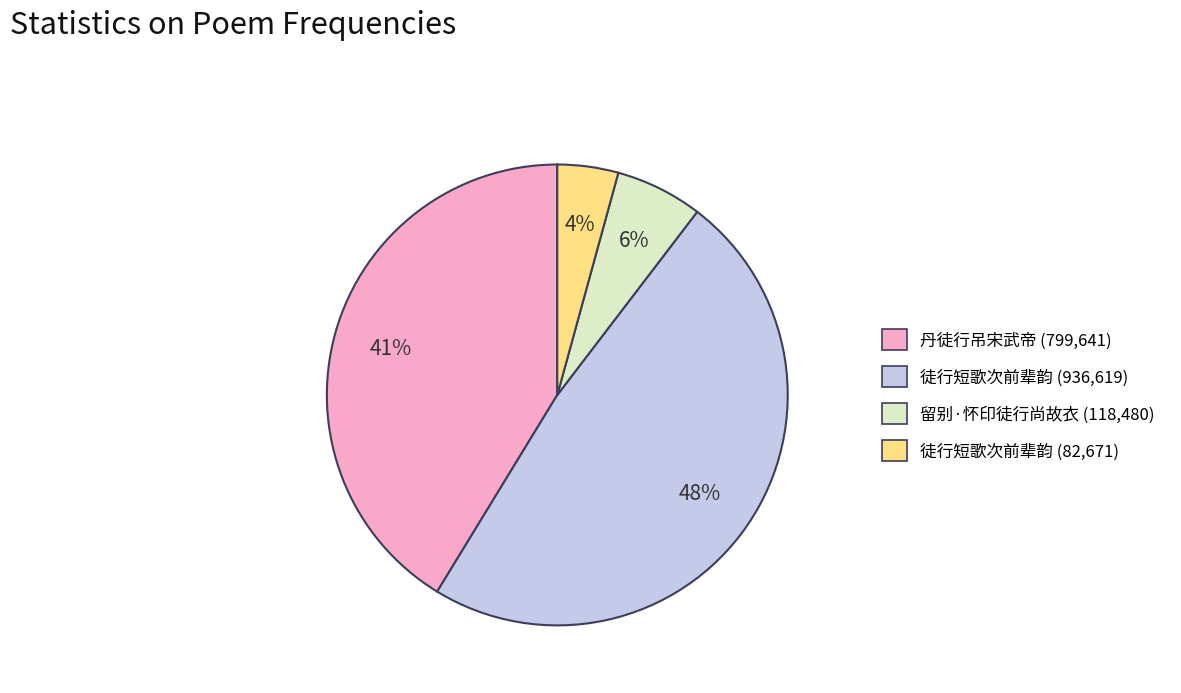

Does any single category account for the majority?

No